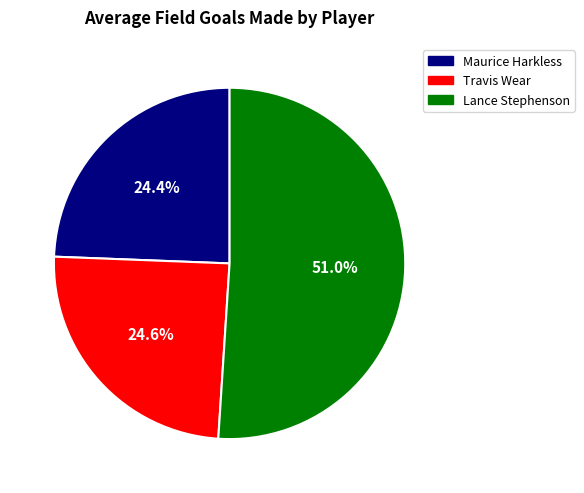

Count the number of slices in the pie.

3